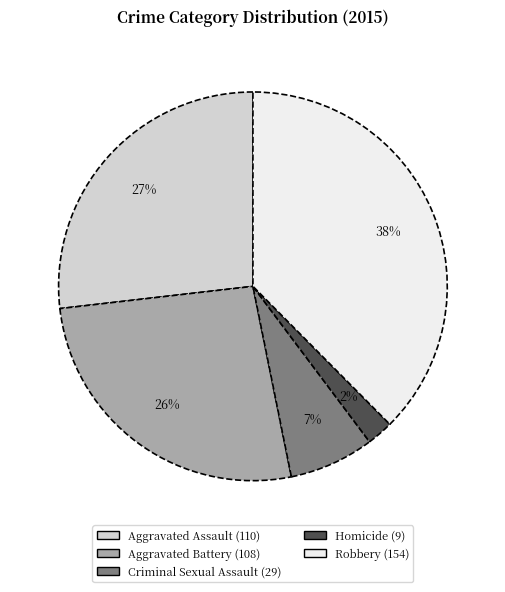

Which slice is the largest?

Robbery